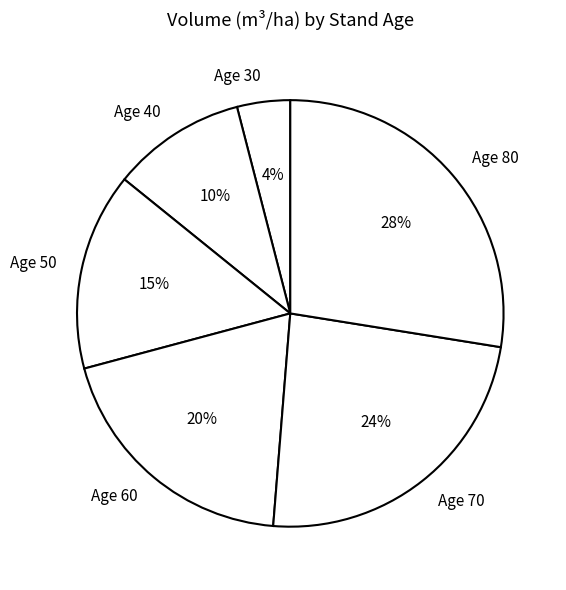

True or false: Age 70 accounts for 24% of the total.

True